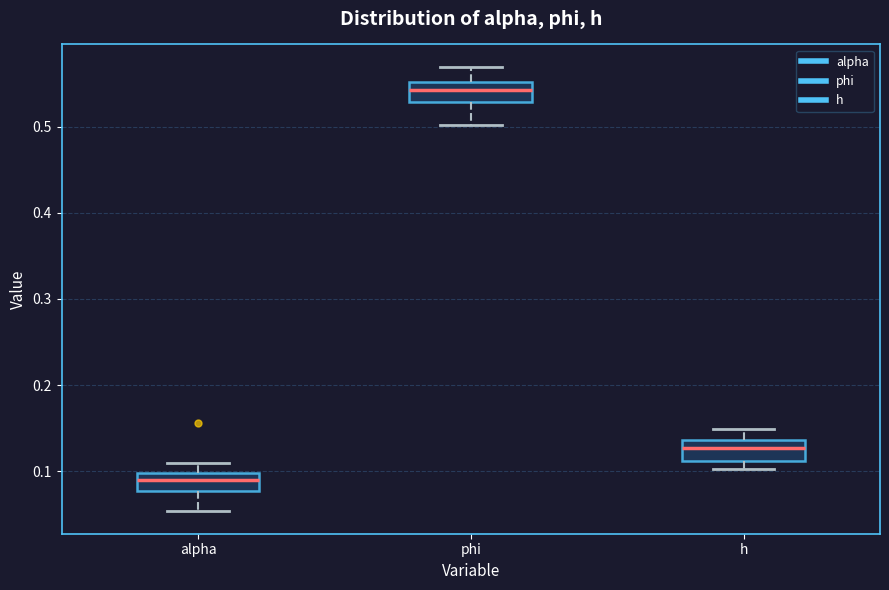

Where is the upper edge of the box for phi on the y-axis? The values are not printed on the chart, so give them approximately, as read against the axis.

0.55